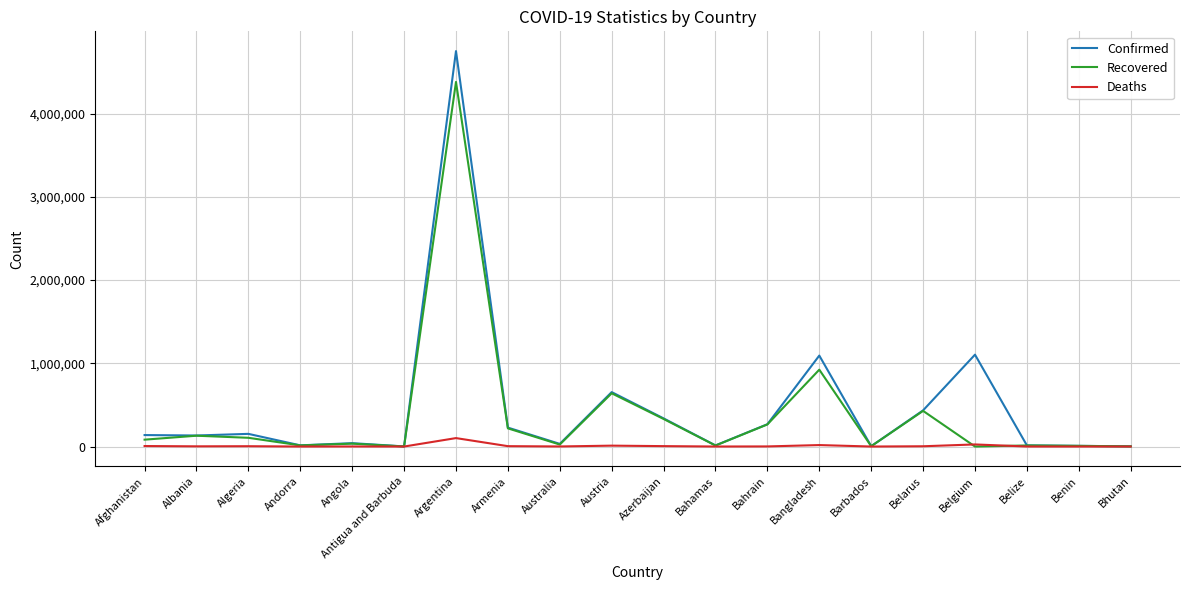

True or false: Recovered has a value of 4379169 at Argentina.

True